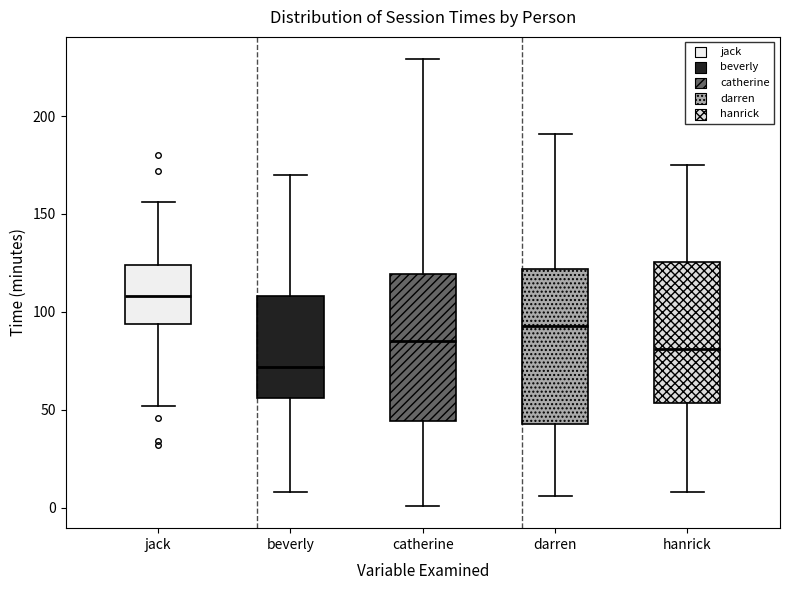

Reading left to right, read every box against the y-axis: the position of its median line, the range the box covers, and the ends of its whiskers. The values are not printed on the chart, so give them approximately, as read against the axis.

jack: median 110, box 95 to 125, whiskers 50 to 155
beverly: median 70, box 55 to 110, whiskers 10 to 170
catherine: median 85, box 45 to 120, whiskers 0 to 230
darren: median 95, box 45 to 120, whiskers 5 to 190
hanrick: median 80, box 55 to 125, whiskers 10 to 175